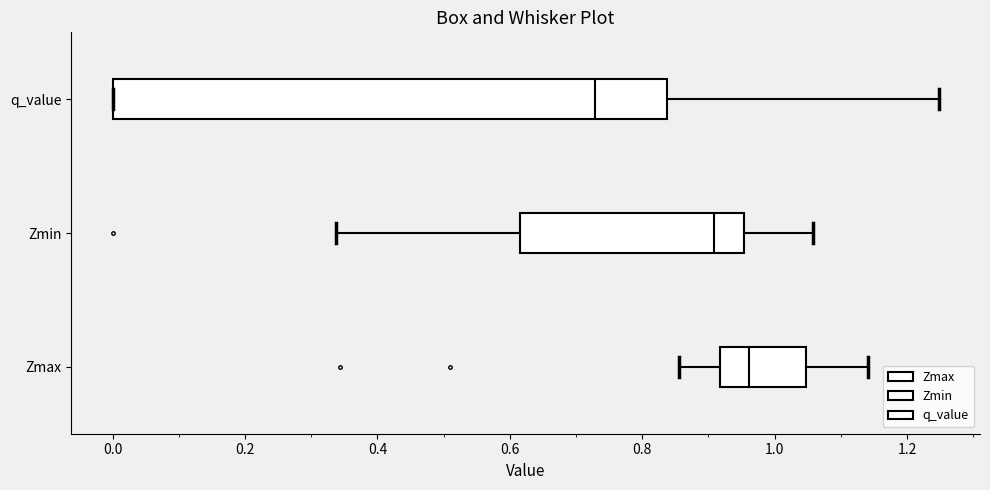

Which box is the widest, from its left edge to its right edge?

q_value